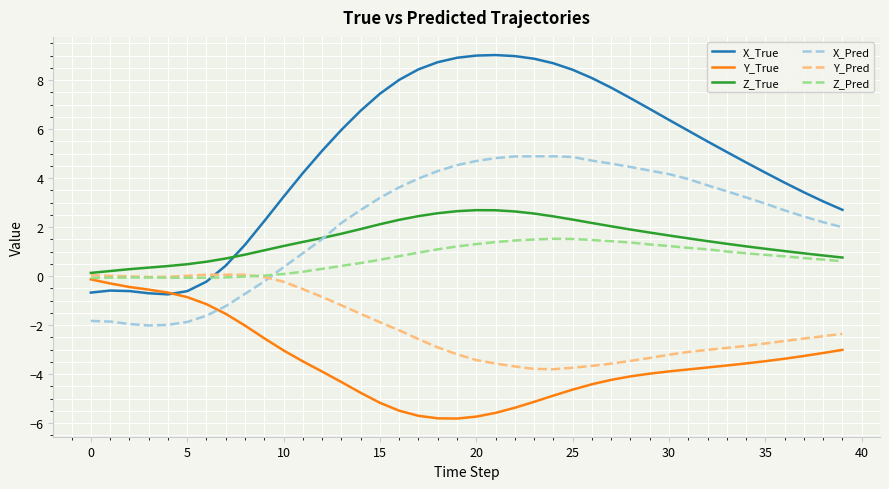

What is the greatest value displayed?

9.0